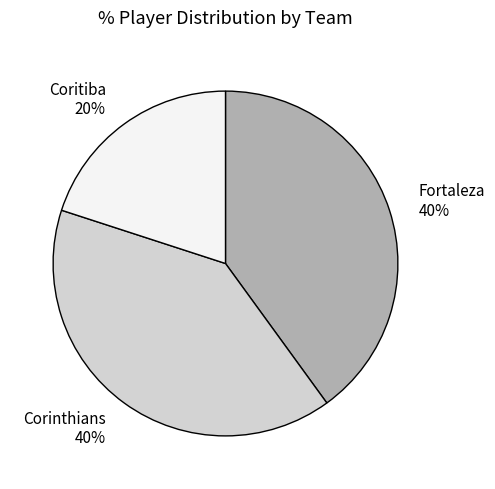

What is the smallest slice in the pie chart?

Coritiba